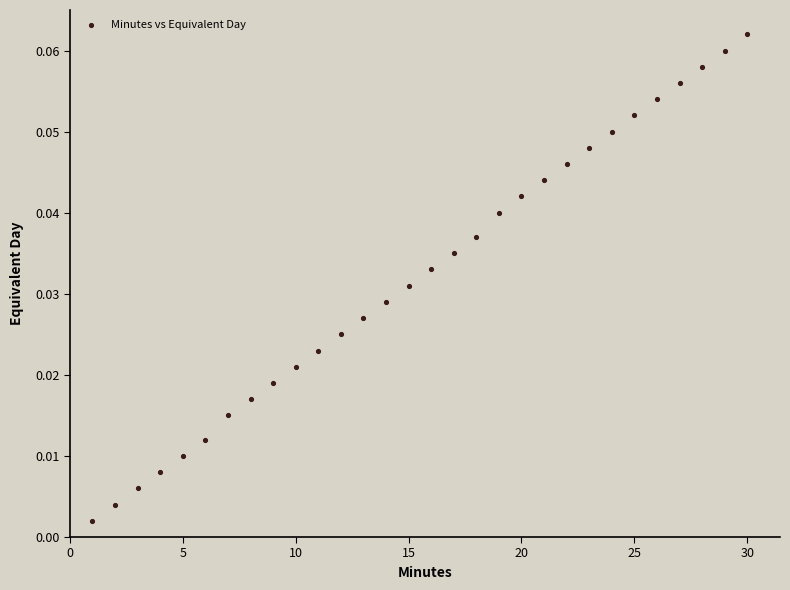

What is the range of X values (max minus min)?

29.0